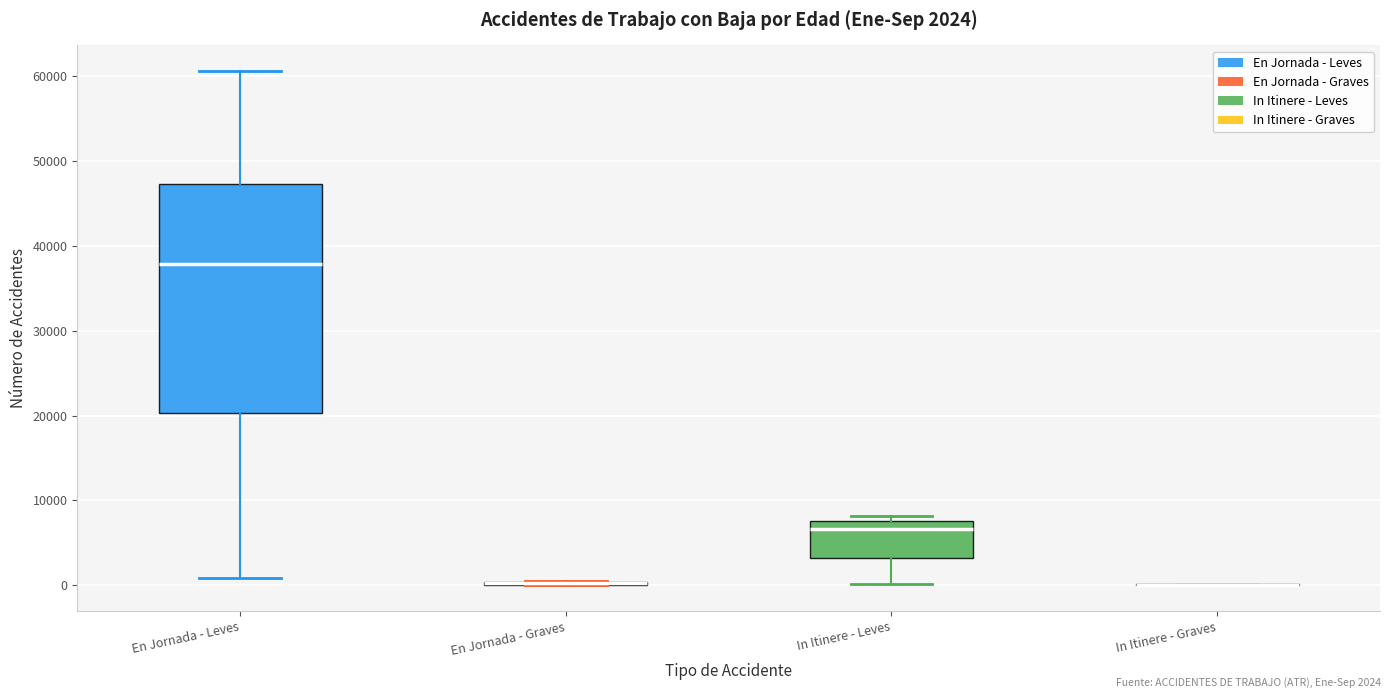

Which box is the tallest, from its lower edge to its upper edge?

En Jornada - Leves